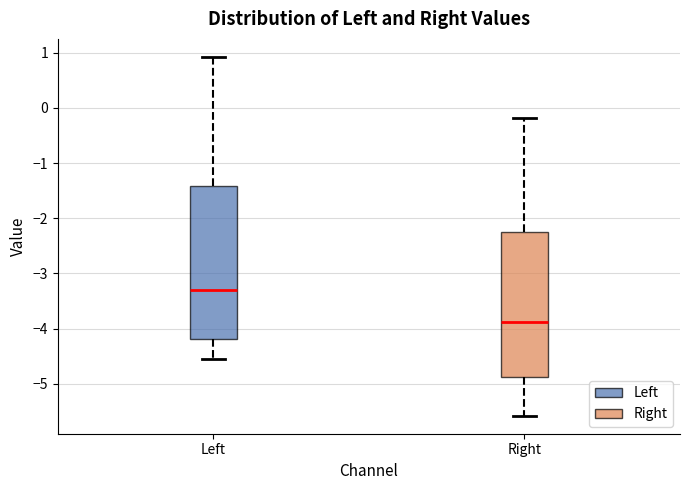

Which box's median line is the lowest?

Right